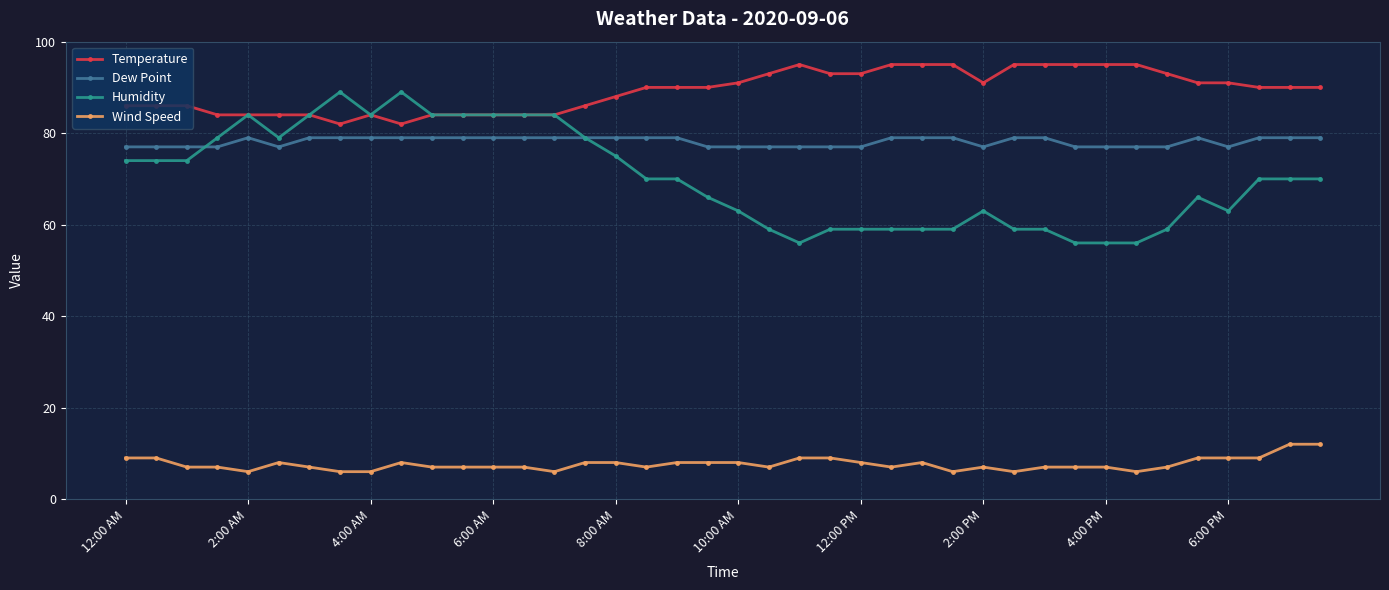

At how many categories does at least one series exceed 52?

40